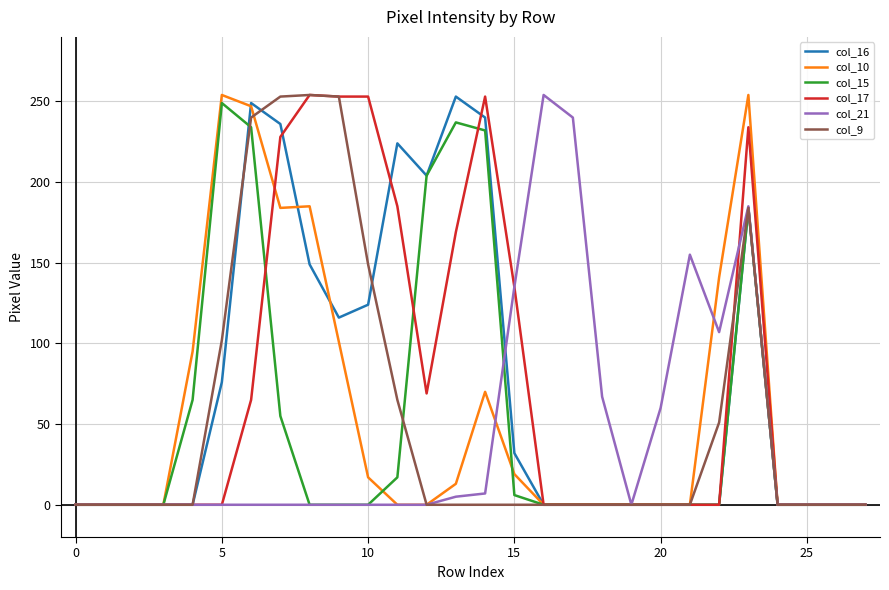

What are all the series names shown in the legend?

col_16, col_10, col_15, col_17, col_21, col_9